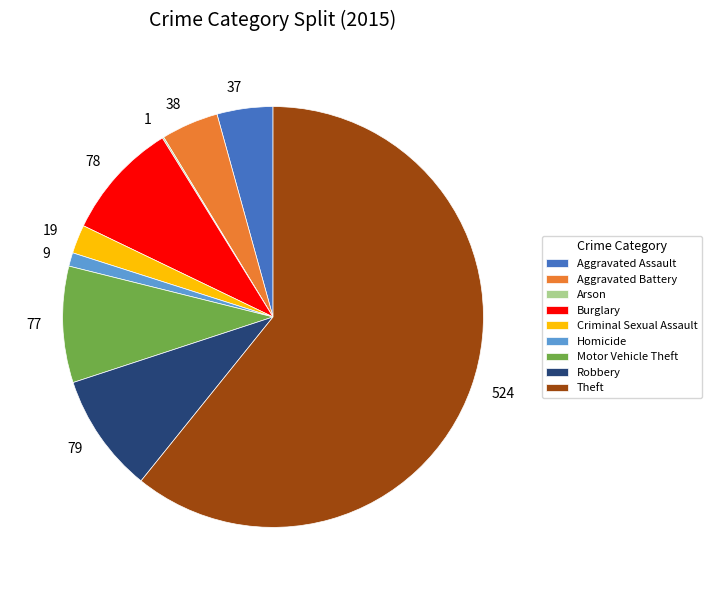

Which slice represents more than half of the pie?

Theft